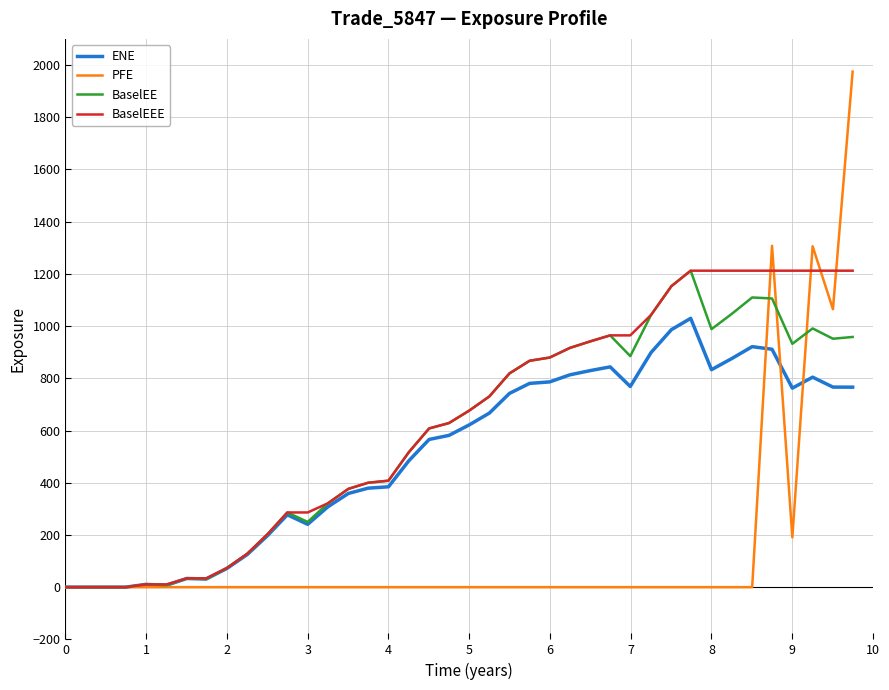

What is the difference between the maximum and minimum values in the ENE series?

1029.6